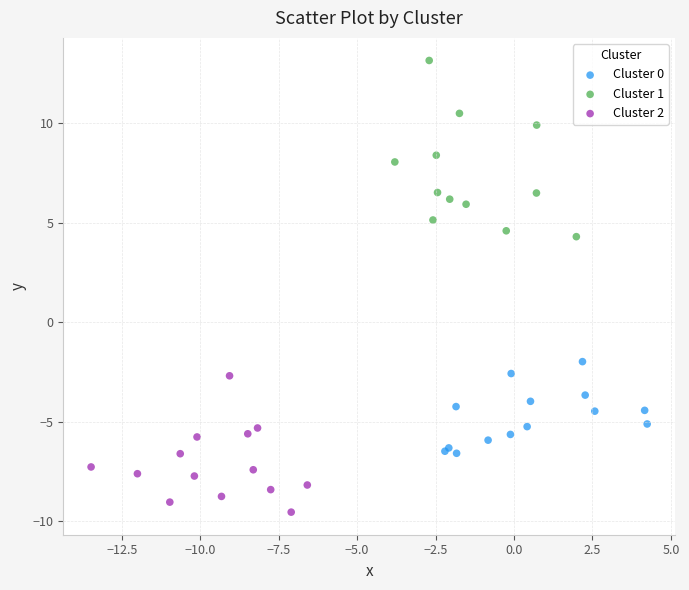

Which series contains the highest Y value?

Cluster 1